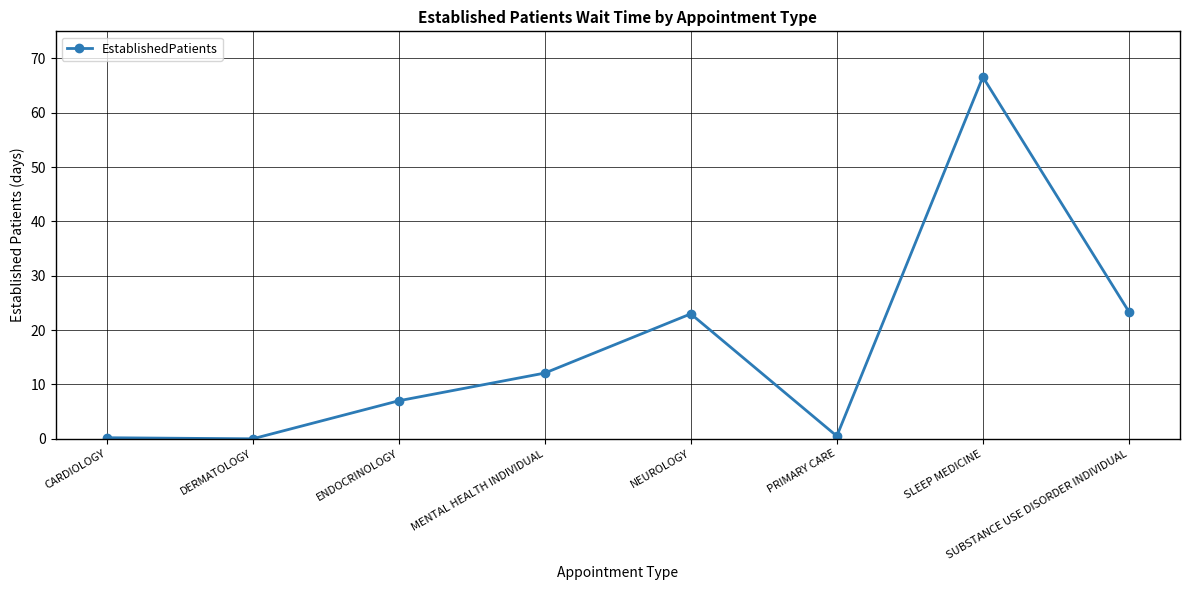

At which category does the data reach its first local peak?

NEUROLOGY